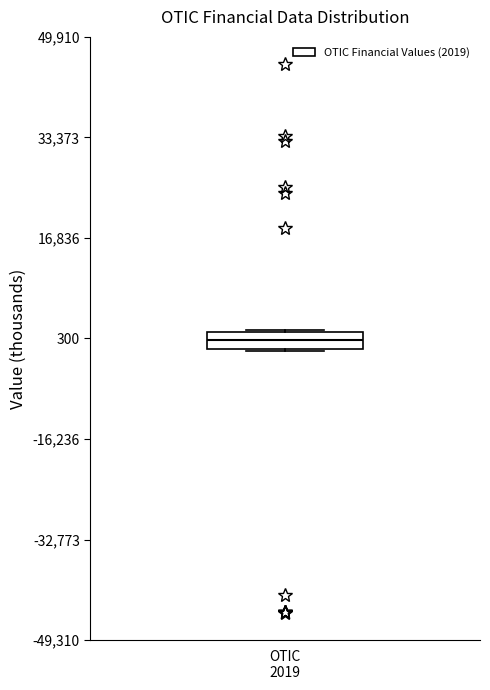

Where is the lower edge of the box for OTIC 2019 on the y-axis? The values are not printed on the chart, so give them approximately, as read against the axis.

-2000